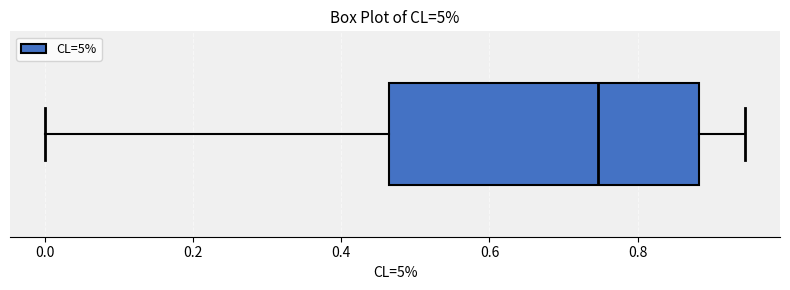

Transcribe this box plot: give where the median line is, the range the box spans, and where the two whiskers end, as read against the x-axis. The values are not printed on the chart, so give them approximately, as read against the axis.

median 0.74, box 0.46 to 0.88, whiskers 0.00 to 0.94